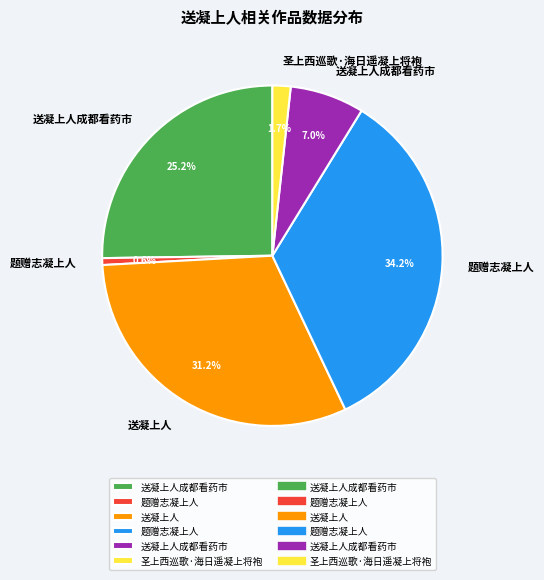

Does any single category account for the majority?

No